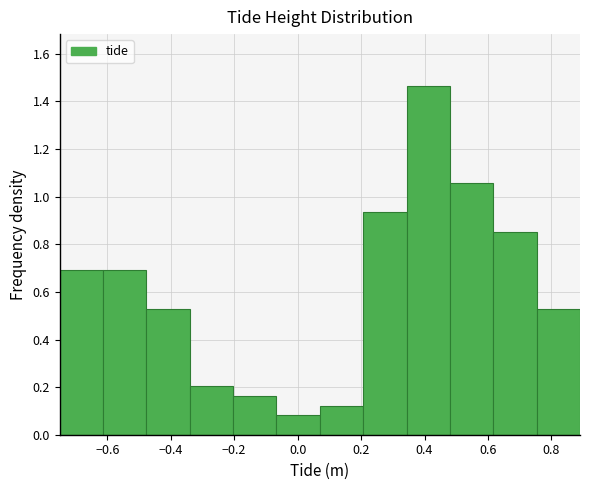

Reading left to right, list every bar in this chart as the range it spans on the x-axis followed by its height. Neither the bar edges nor the heights are printed on the chart, so give them approximately, as read against the axes.

-0.74 to -0.62: 0.70
-0.62 to -0.48: 0.70
-0.48 to -0.34: 0.52
-0.34 to -0.20: 0.20
-0.20 to -0.06: 0.16
-0.06 to 0.08: 0.08
0.08 to 0.20: 0.12
0.20 to 0.34: 0.94
0.34 to 0.48: 1.46
0.48 to 0.62: 1.06
0.62 to 0.76: 0.86
0.76 to 0.90: 0.52